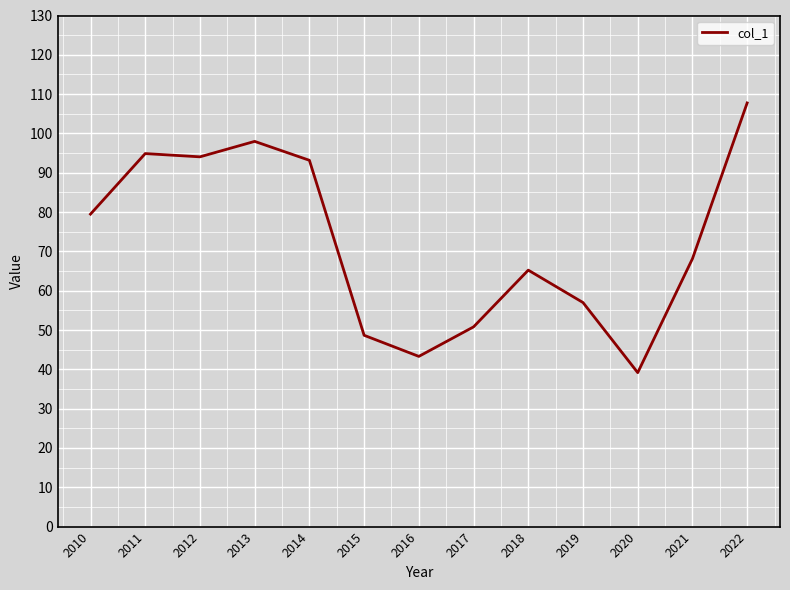

How many lines are shown in the chart?

1